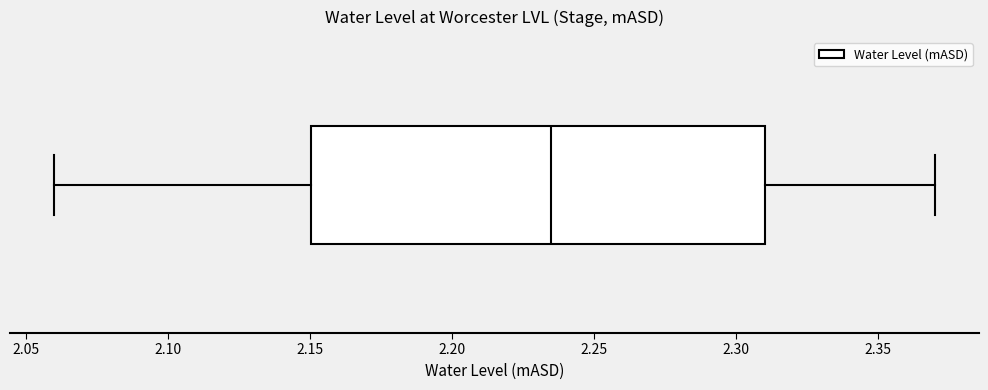

Where is the right edge of the box on the x-axis? The values are not printed on the chart, so give them approximately, as read against the axis.

2.310